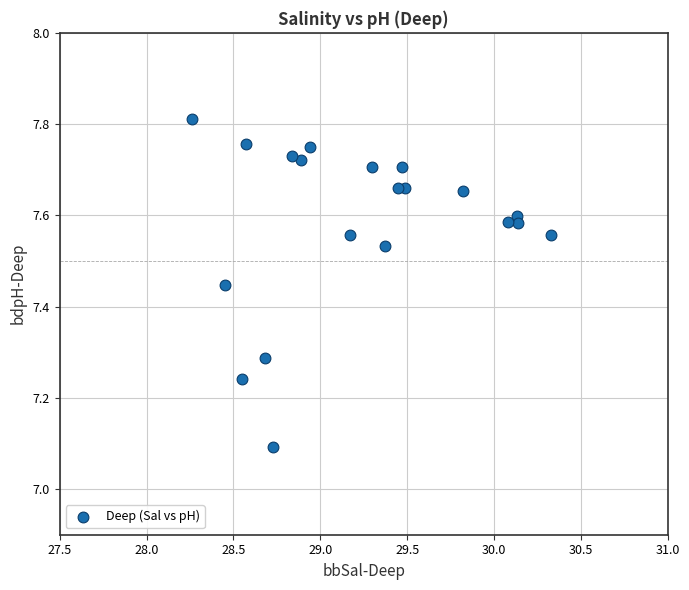

What is the range of Y values (max minus min)?

0.7